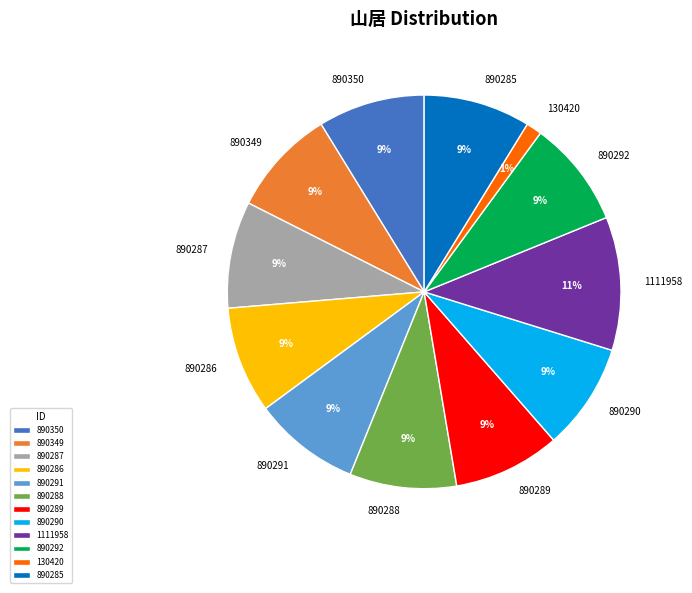

True or false: 890285 accounts for 9% of the total.

True